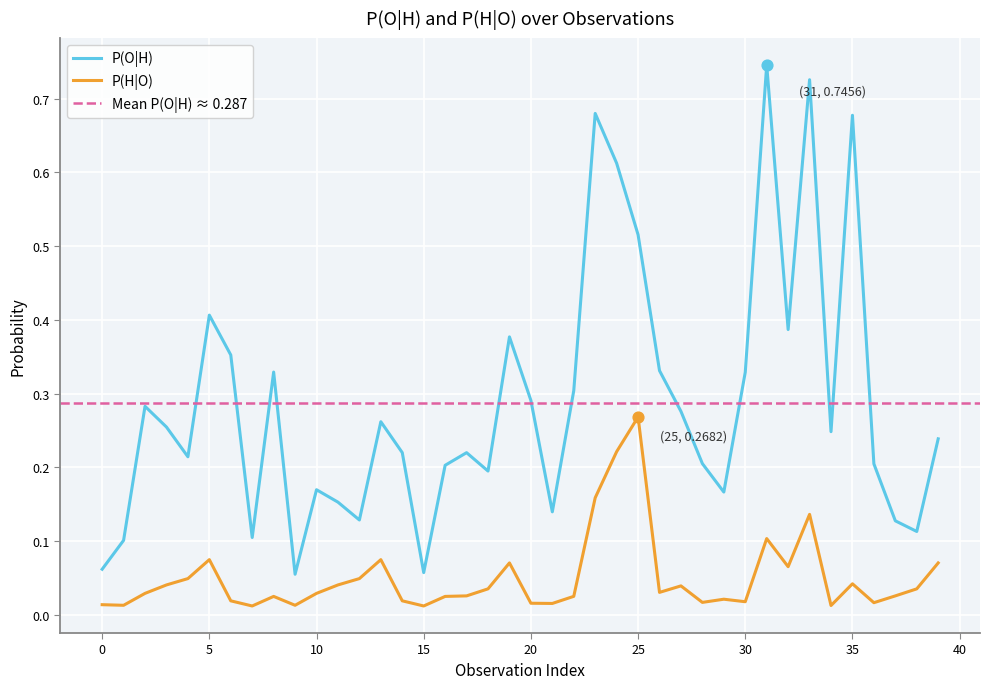

Which series contains the highest Y value?

P(O|H)